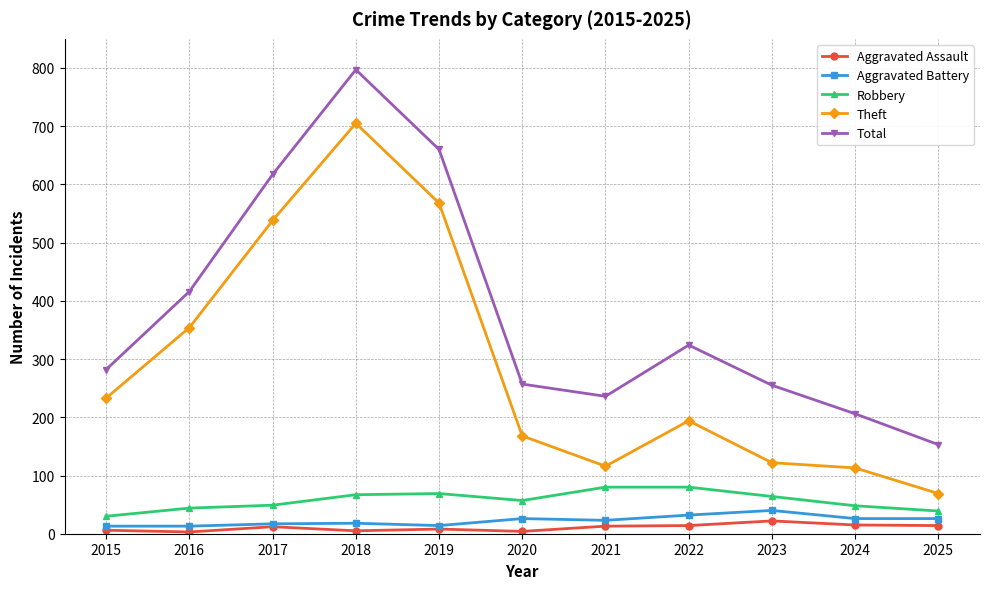

What is the spread (max minus min) of values at 2022?

310